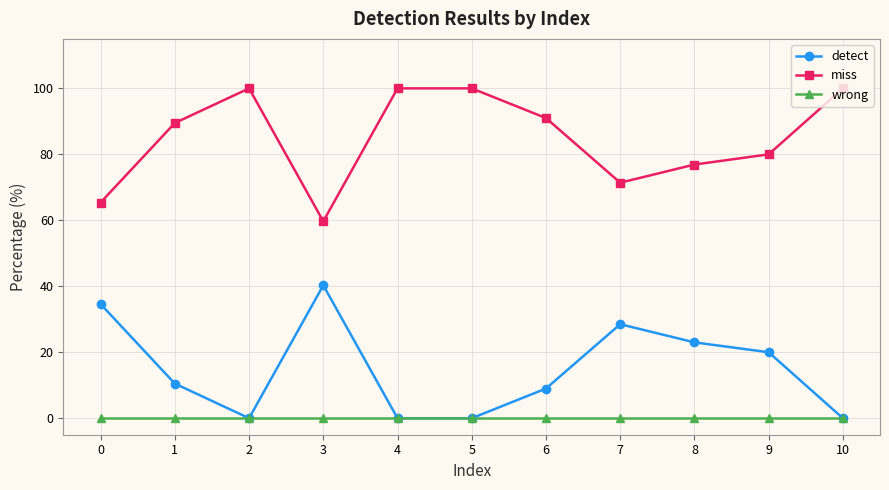

Is it true that detect equals 3.1 at 6?

False